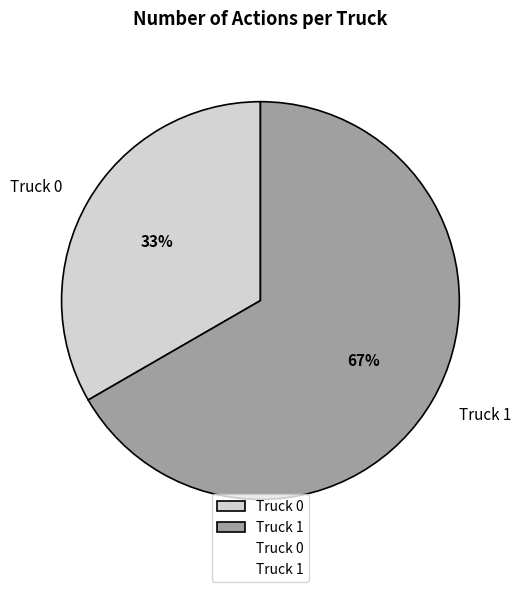

Which slice is the largest?

Truck 1